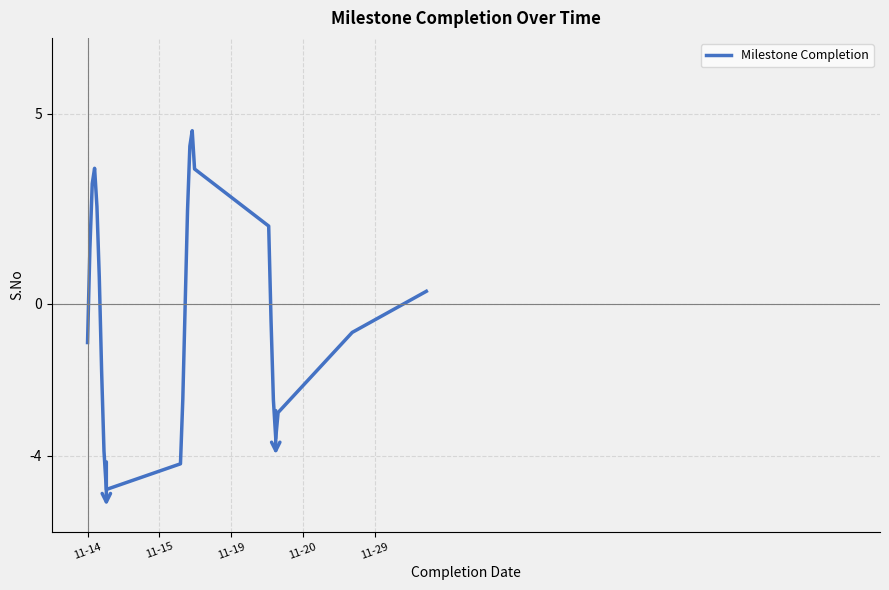

What is the difference between the maximum and minimum values?

9.4